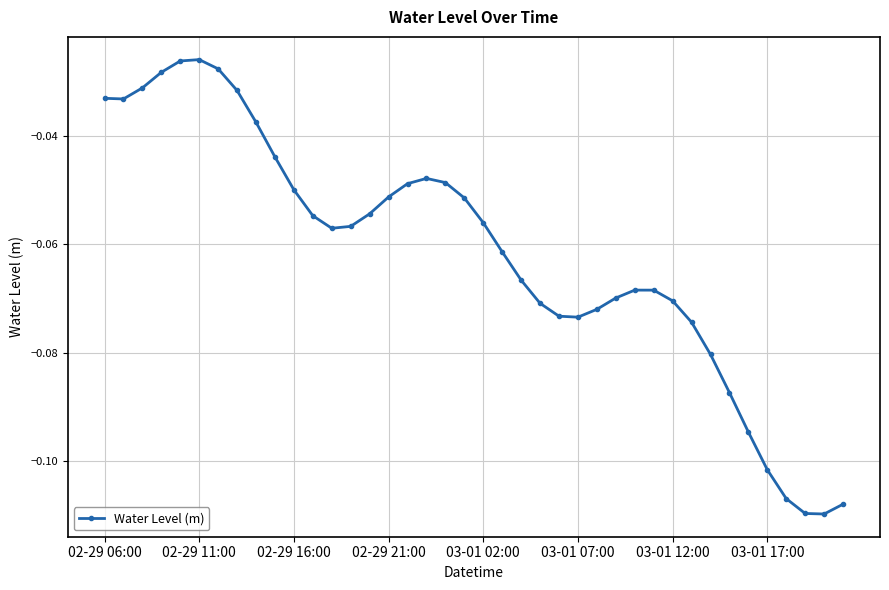

What is the sum of all values?

-2.5